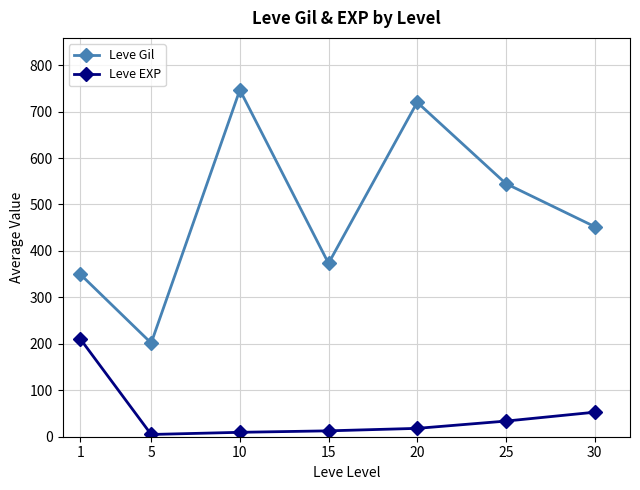

What is the difference between the maximum and minimum values in the Leve Gil series?

545.0